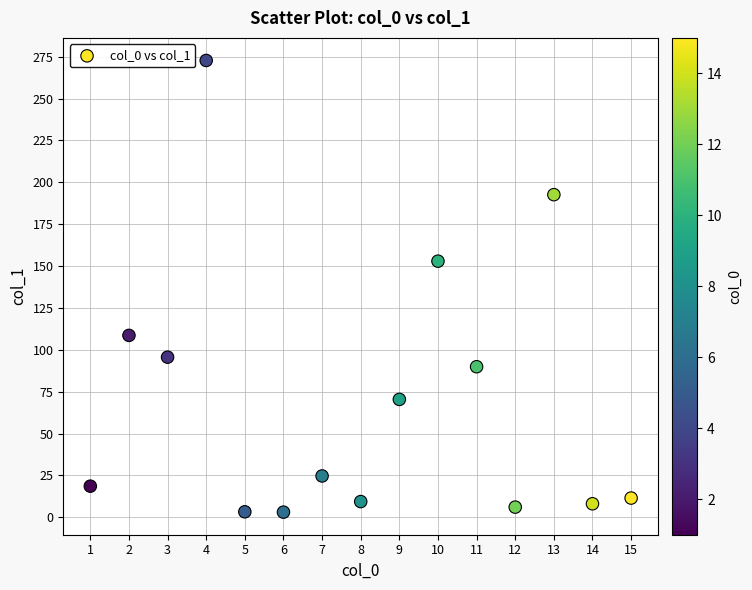

What is the range of Y values (max minus min)?

269.6